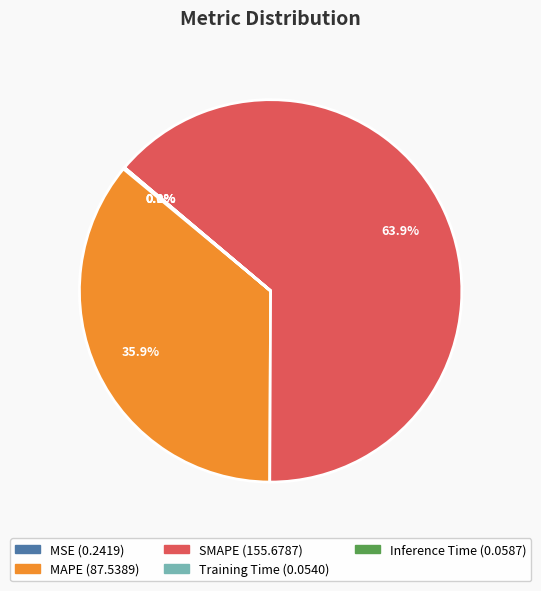

Combined, what portion of the pie is SMAPE and MAPE?

99.9%